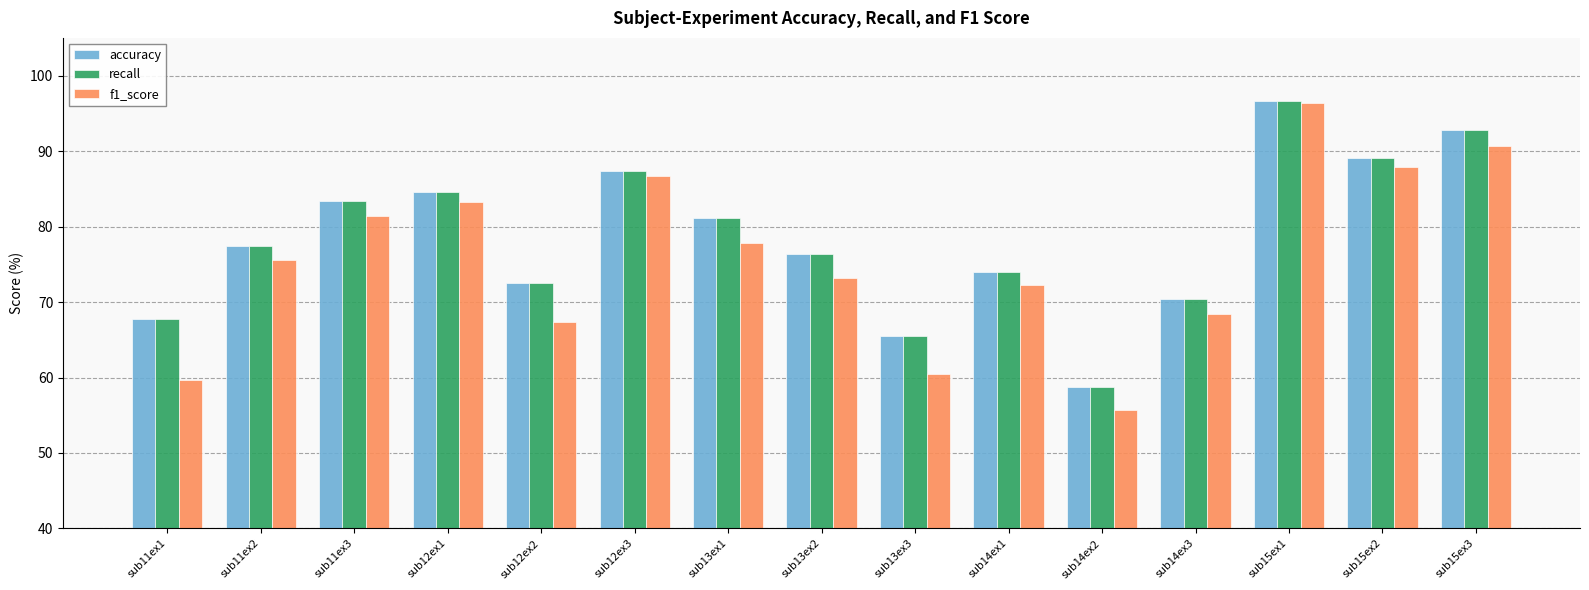

What is the sum of all f1_score values?

1136.7